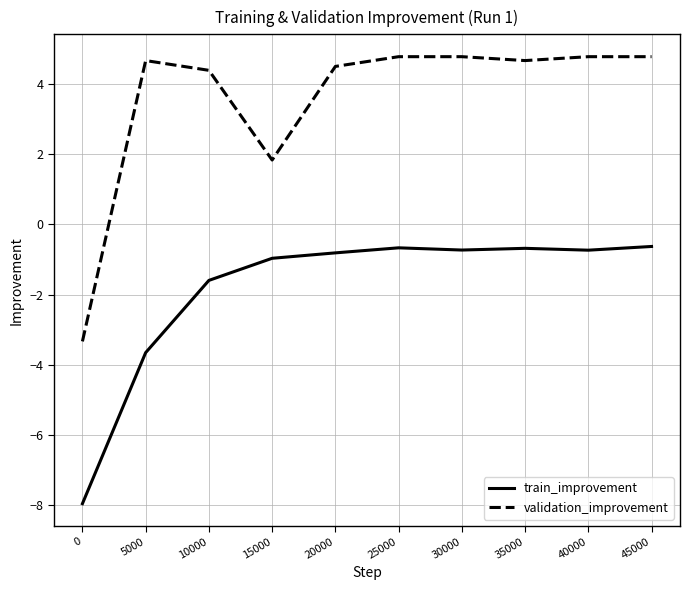

What is the sum of the validation_improvement values at 30000 and 40000?

9.6